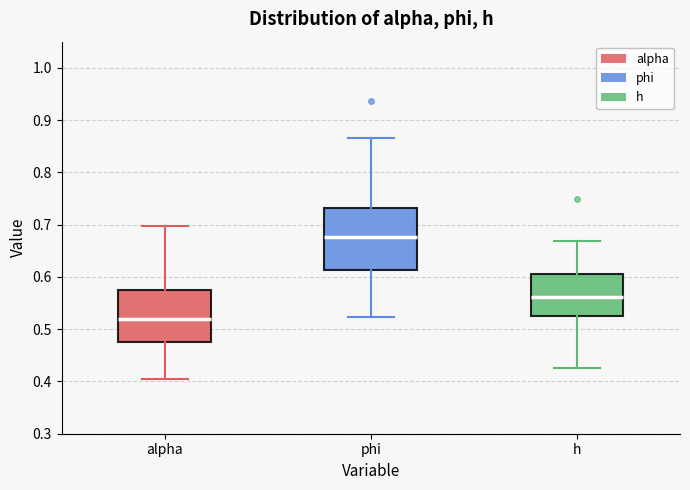

Reading left to right, transcribe this box plot: for each box, give where its median line is, the range the box spans, and where its two whiskers end, as read against the y-axis. The values are not printed on the chart, so give them approximately, as read against the axis.

alpha: median 0.52, box 0.48 to 0.58, whiskers 0.41 to 0.70
phi: median 0.68, box 0.61 to 0.73, whiskers 0.52 to 0.87
h: median 0.56, box 0.52 to 0.61, whiskers 0.42 to 0.67